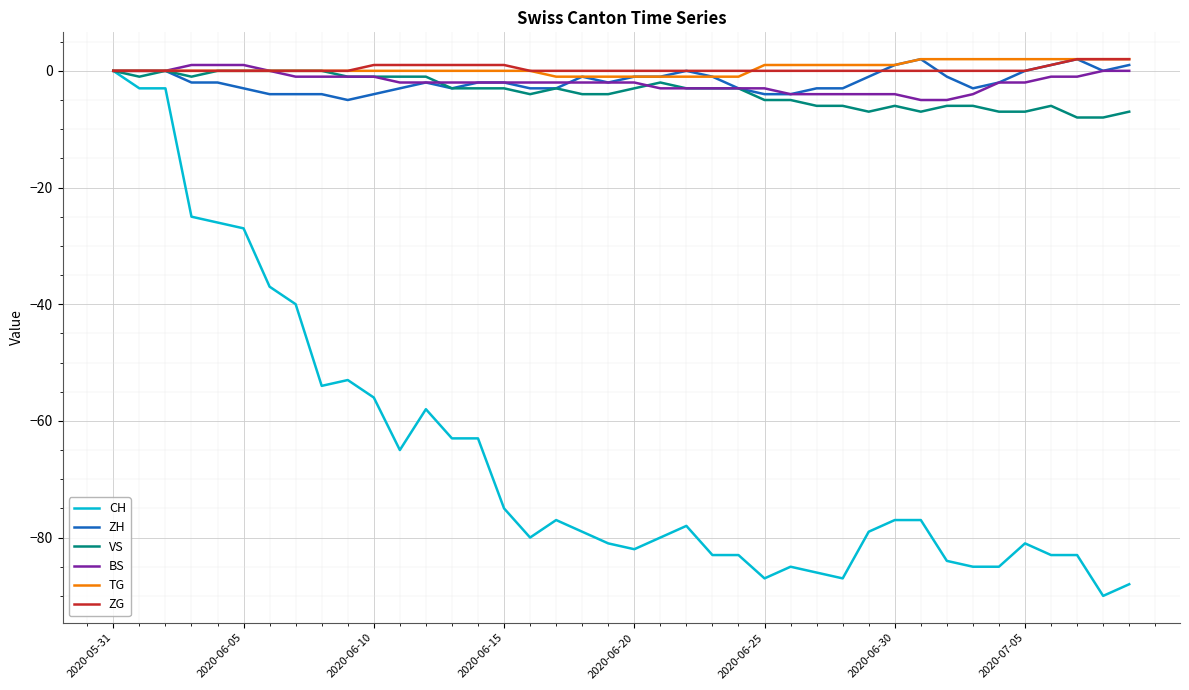

Which series has the largest range (max minus min)?

CH